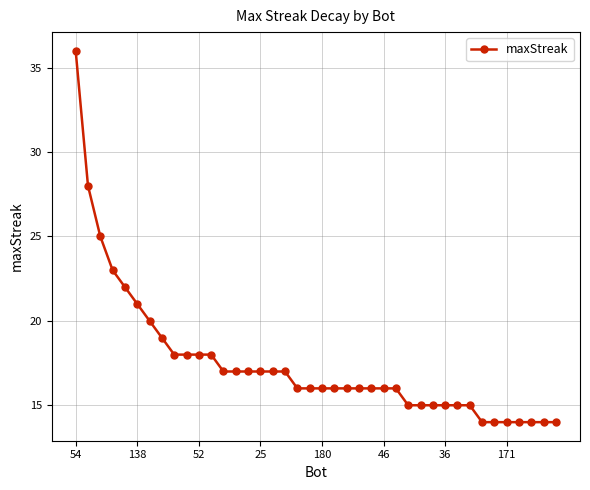

Does the chart have visible grid lines?

Yes